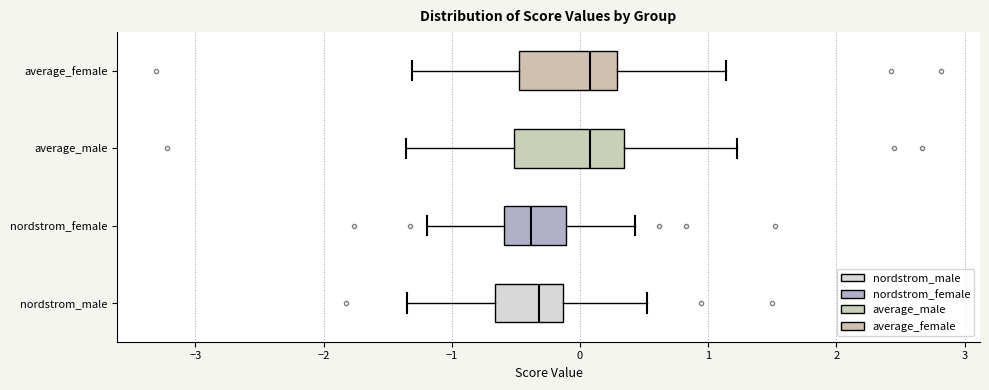

Reading bottom to top, transcribe this box plot: for each box, give where its median line is, the range the box spans, and where its two whiskers end, as read against the x-axis. The values are not printed on the chart, so give them approximately, as read against the axis.

nordstrom_male: median -0.3, box -0.7 to -0.1, whiskers -1.4 to 0.5
nordstrom_female: median -0.4, box -0.6 to -0.1, whiskers -1.2 to 0.4
average_male: median 0.1, box -0.5 to 0.3, whiskers -1.4 to 1.2
average_female: median 0.1, box -0.5 to 0.3, whiskers -1.3 to 1.1